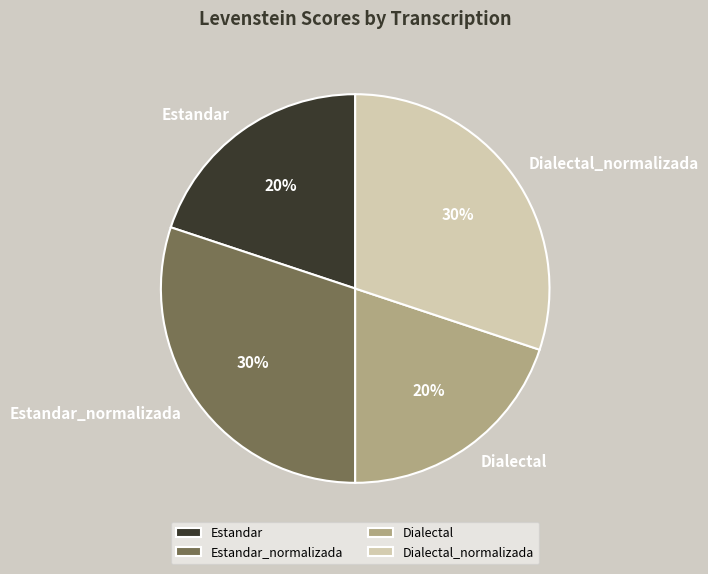

Is there any slice that represents more than half of the pie?

No